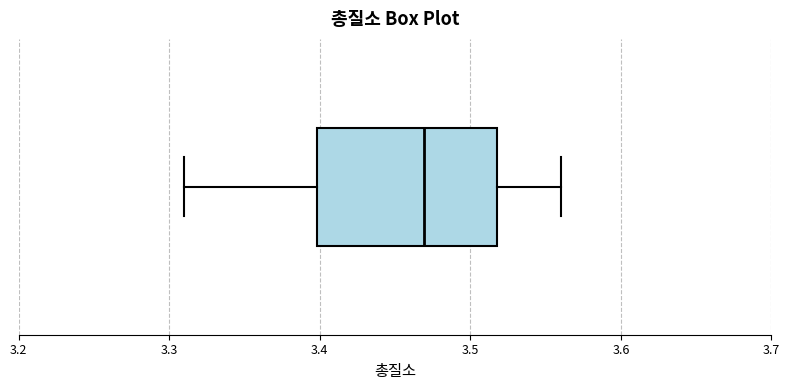

Where does the right whisker of the box end on the x-axis? The values are not printed on the chart, so give them approximately, as read against the axis.

3.56